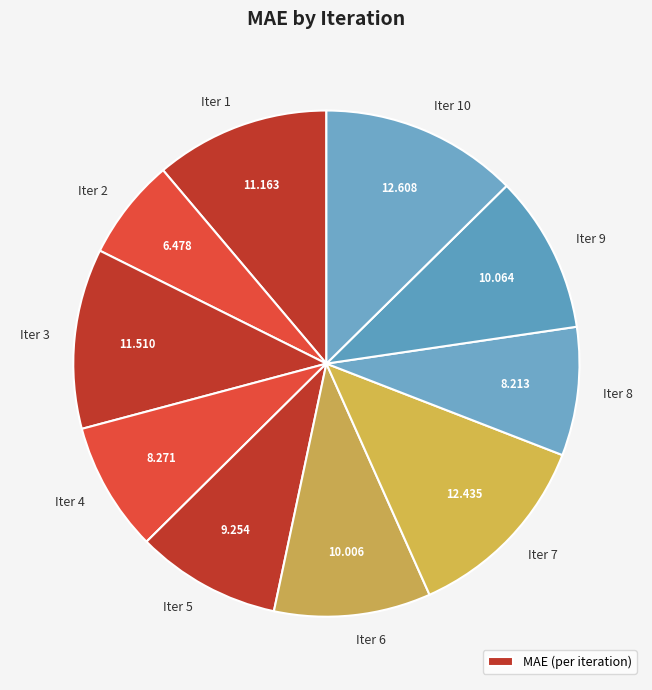

What is the smallest slice in the pie chart?

Iter 2